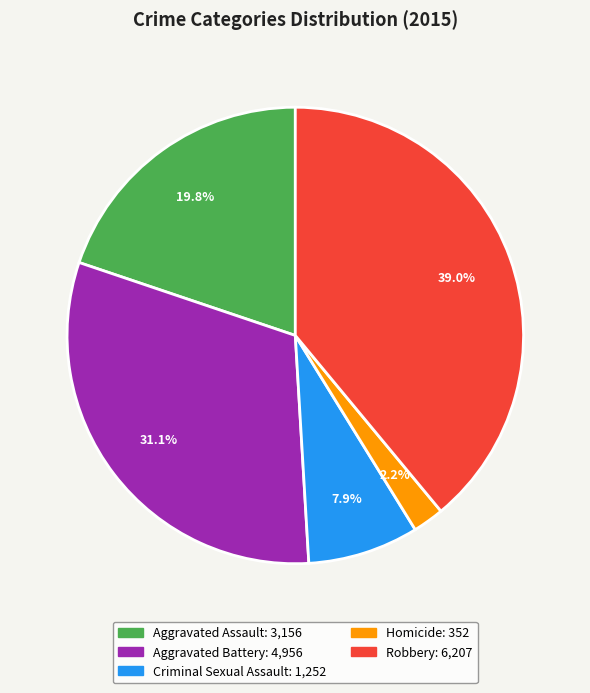

To the nearest percent, what is the average slice percentage?

20%